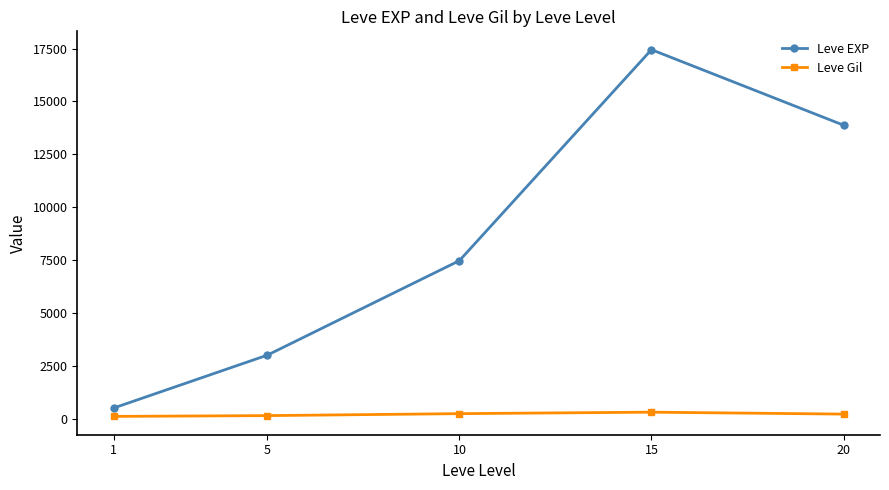

True or false: Leve EXP and Leve Gil intersect in this chart.

False